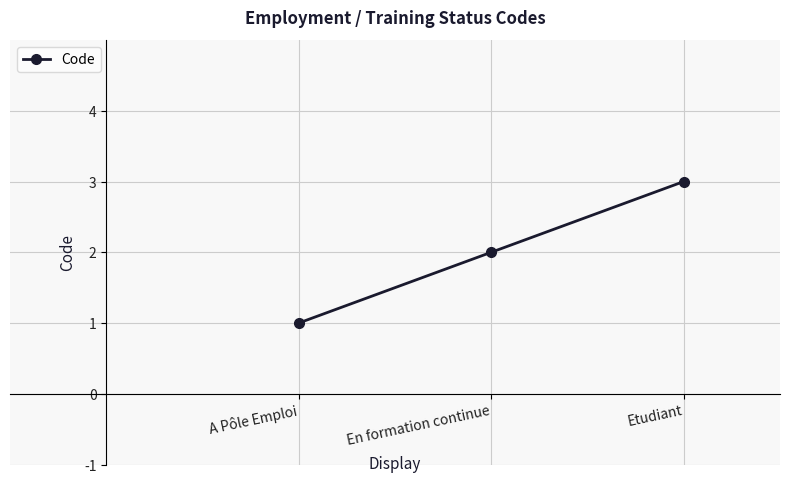

Which category has the highest value across all series?

Etudiant